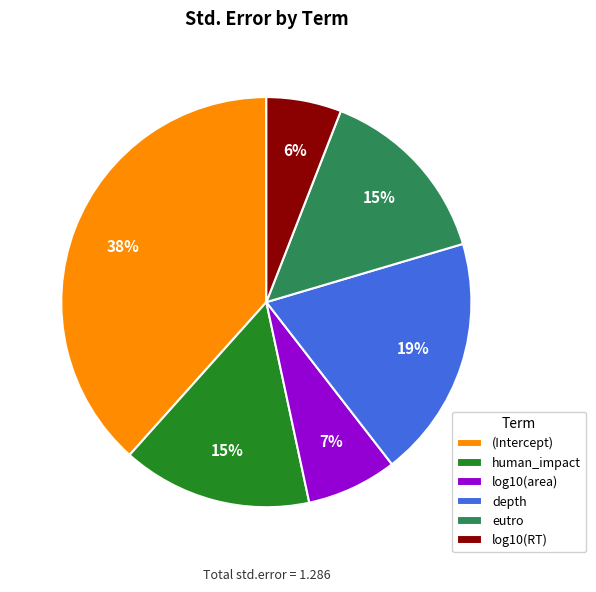

Is the sum of depth and log10(RT) greater than half?

No